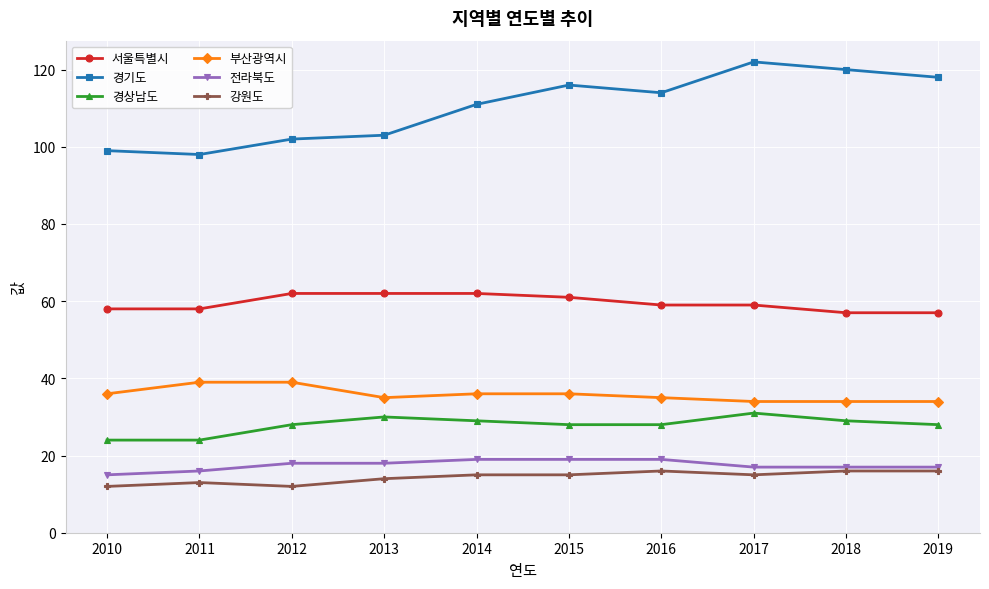

List the series in order of their peak value, highest first.

경기도, 서울특별시, 부산광역시, 경상남도, 전라북도, 강원도